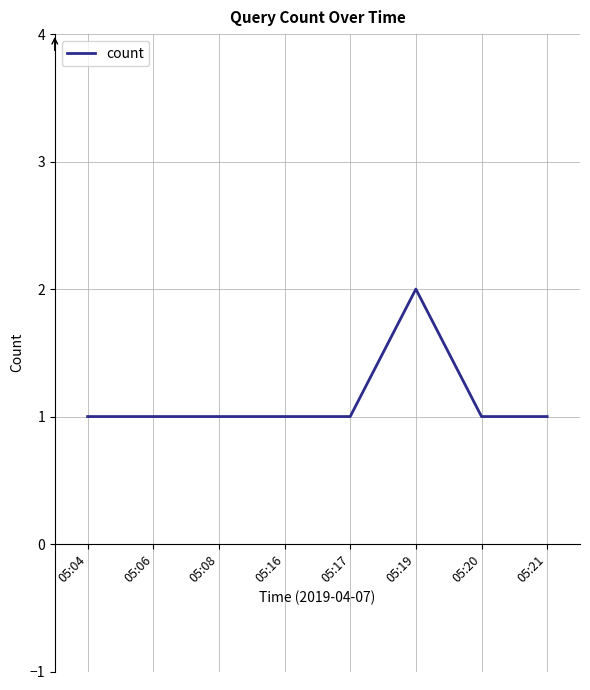

What is the ratio of the value at 05:04 to the value at 05:20?

1.0